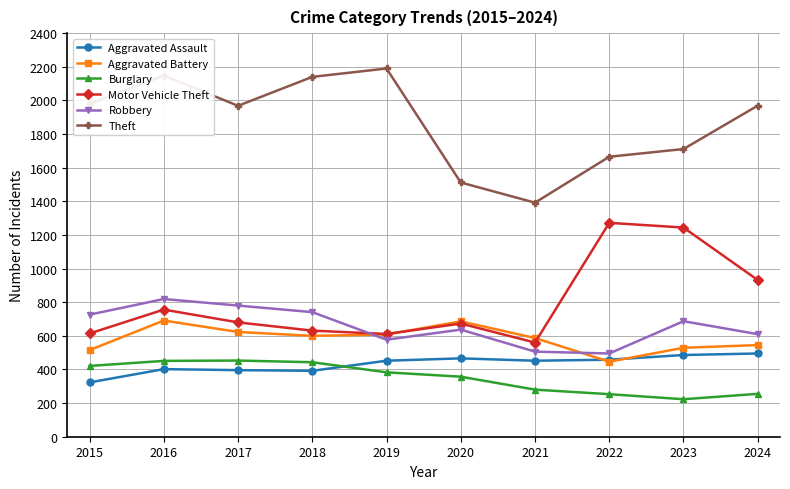

Which series has the widest spread of values?

Theft